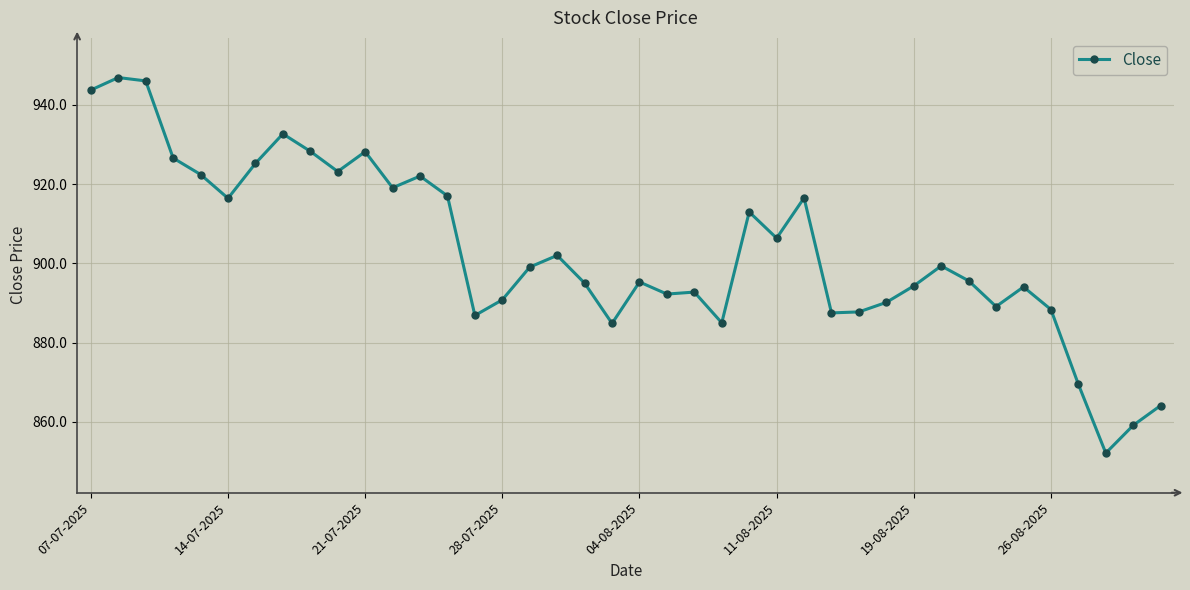

What is the value of the 18th point from the left?

902.0